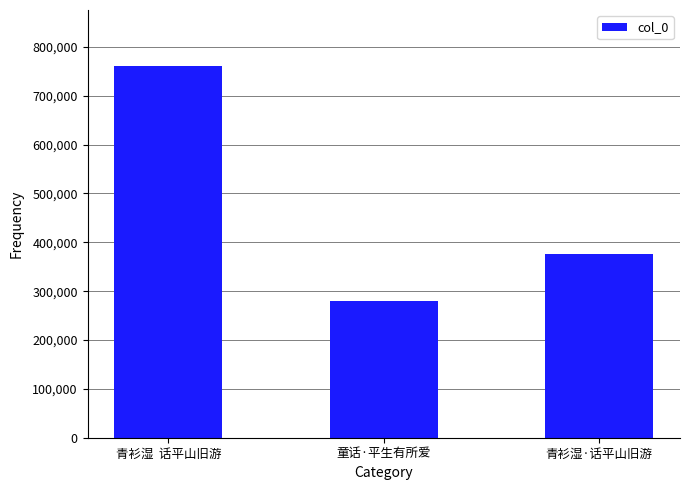

Rank the categories by value from highest to lowest.

青衫湿  话平山旧游, 青衫湿·话平山旧游, 童话·平生有所爱